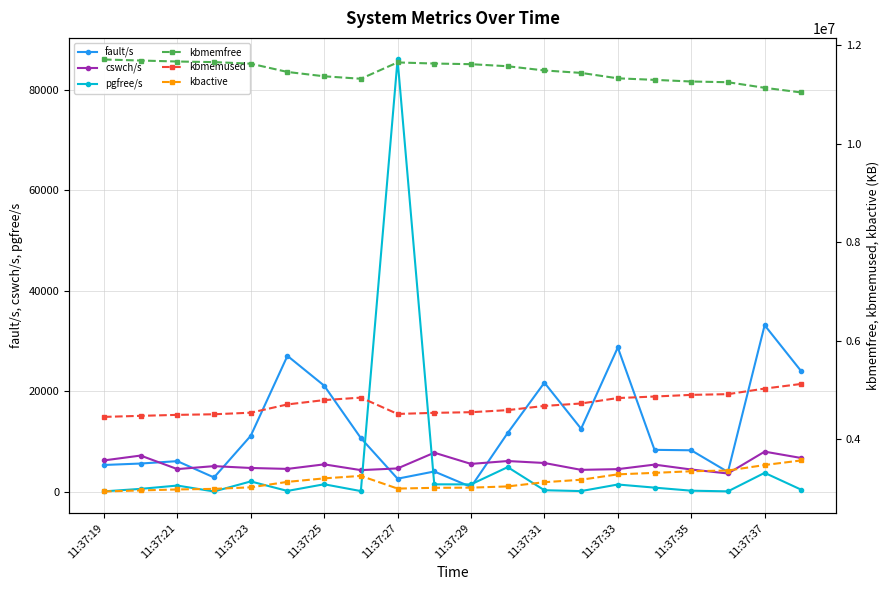

True or false: cswch/s and pgfree/s cross at least once.

True